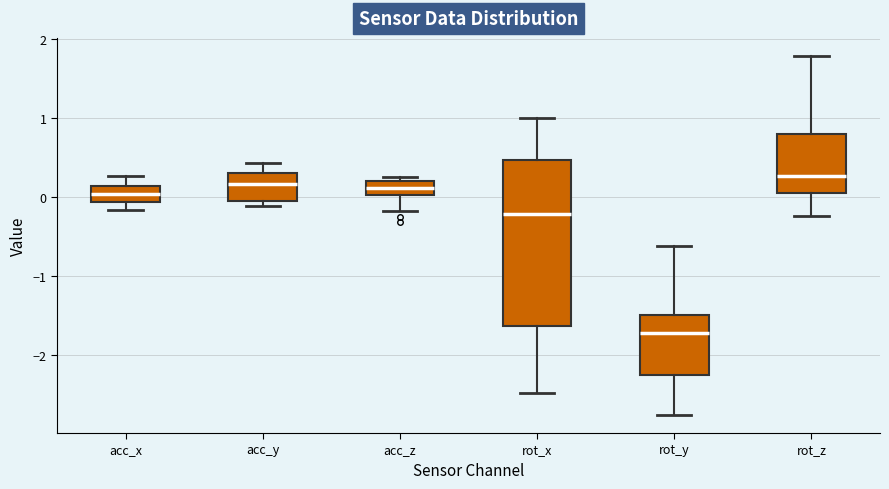

Reading left to right, read every box against the y-axis: the position of its median line, the range the box covers, and the ends of its whiskers. The values are not printed on the chart, so give them approximately, as read against the axis.

acc_x: median 0.0, box -0.1 to 0.1, whiskers -0.2 to 0.3
acc_y: median 0.2, box 0.0 to 0.3, whiskers -0.1 to 0.4
acc_z: median 0.1, box 0.0 to 0.2, whiskers -0.2 to 0.3
rot_x: median -0.2, box -1.6 to 0.5, whiskers -2.5 to 1.0
rot_y: median -1.7, box -2.2 to -1.5, whiskers -2.8 to -0.6
rot_z: median 0.3, box 0.1 to 0.8, whiskers -0.2 to 1.8